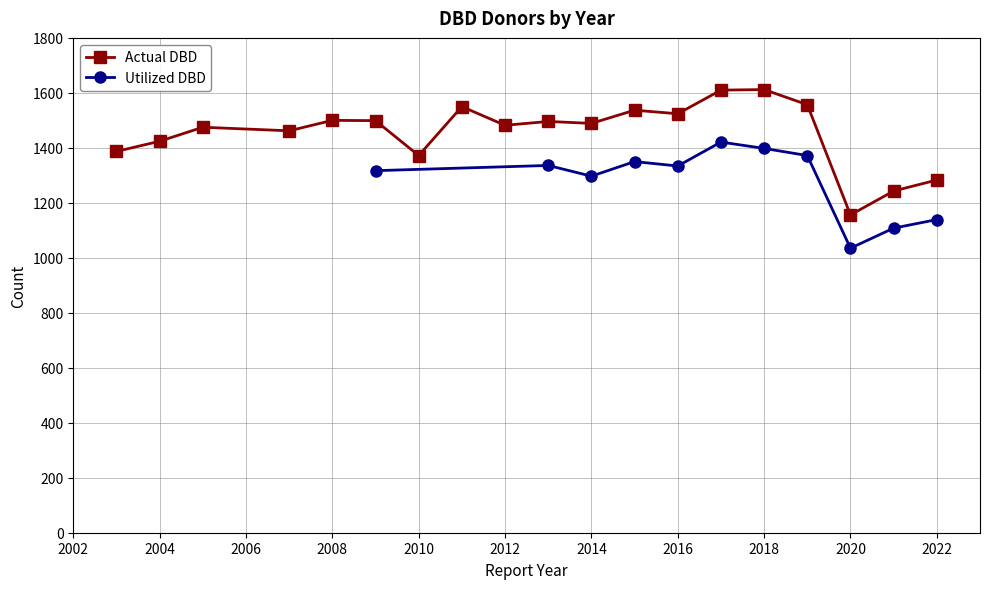

What is the difference between the values at 2022 and 2017?

327